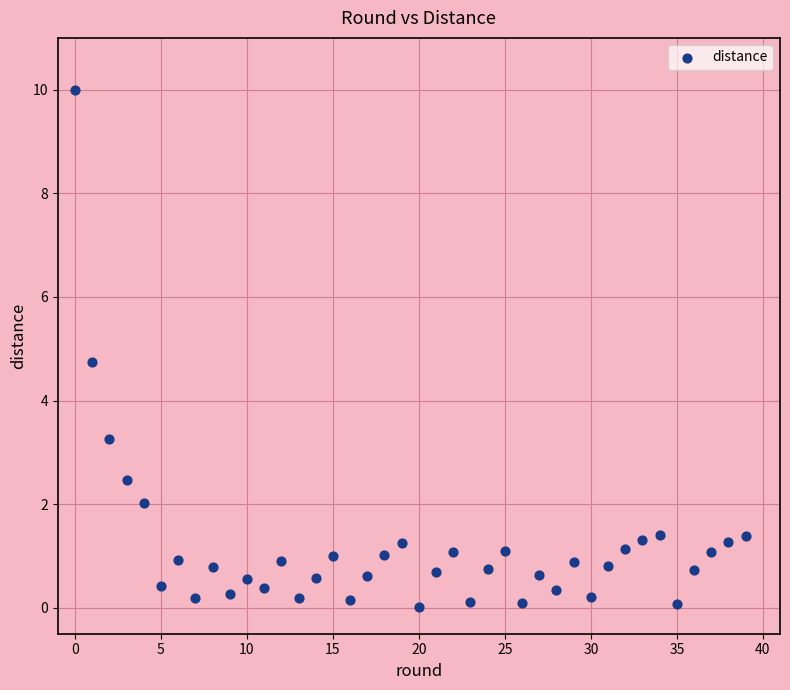

What is the range of Y values (max minus min)?

10.0